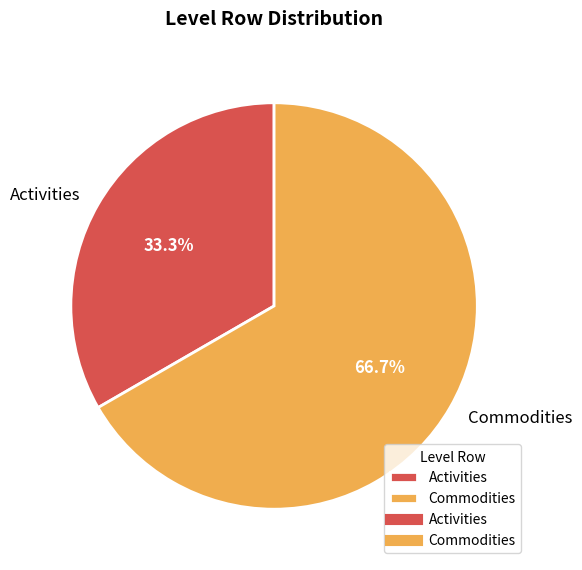

True or false: Activities accounts for 20% of the total.

False